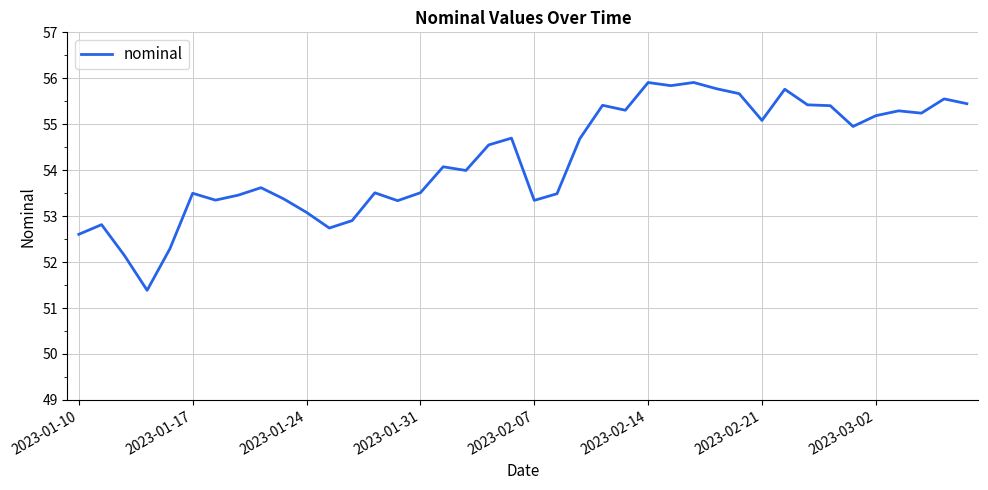

What is the difference between the maximum and minimum values?

4.5